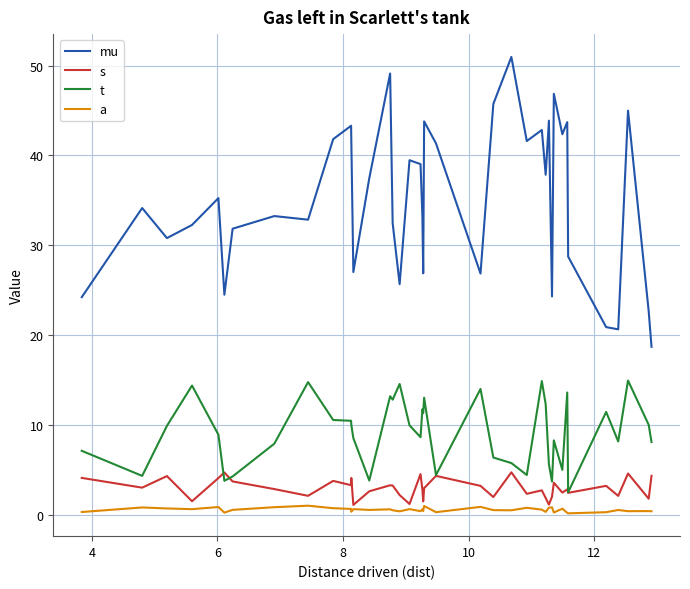

What is the difference between the second highest and minimum values in the a series?

0.8